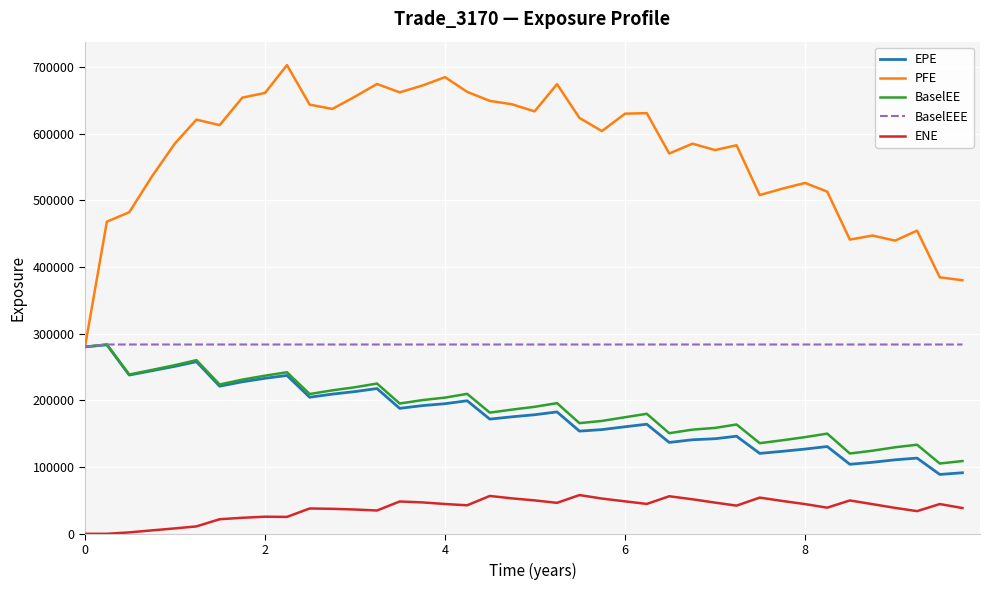

What is the average value of the PFE series?

572927.3